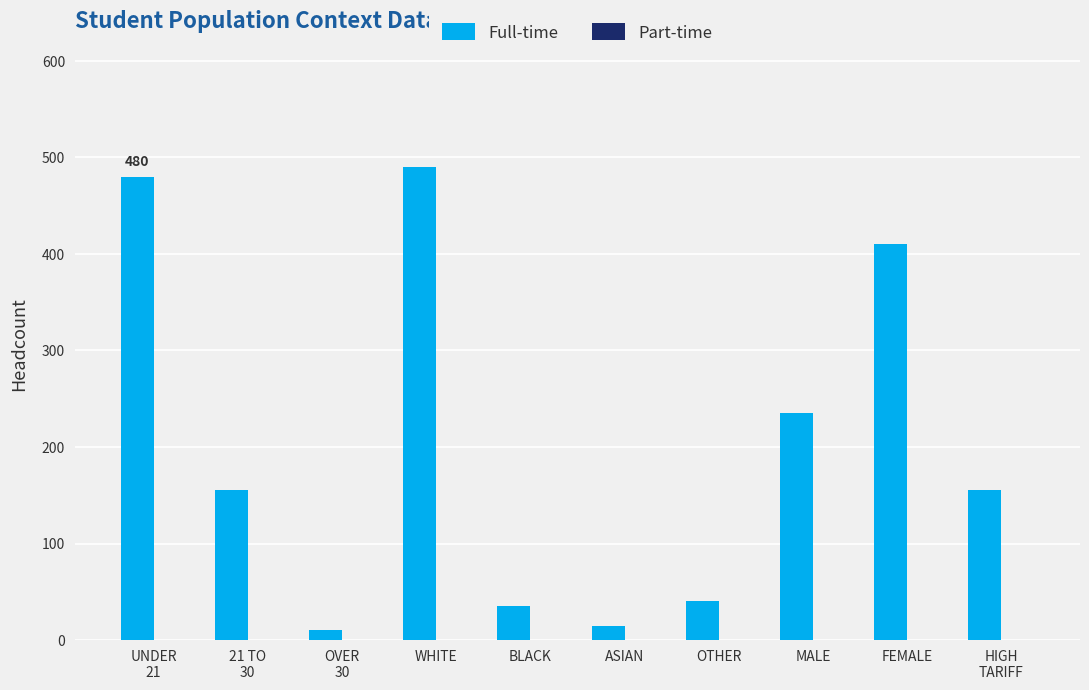

What is the greatest value displayed?

490